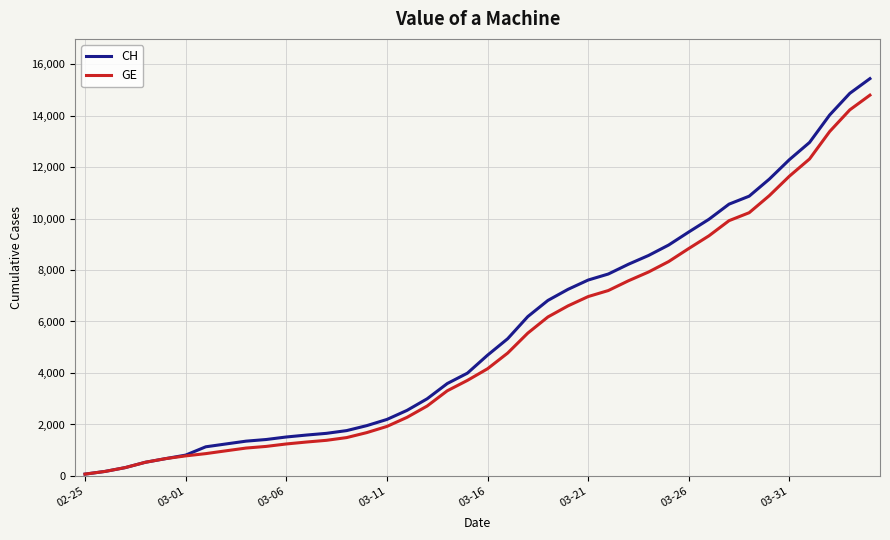

What is the greatest value displayed?

15433